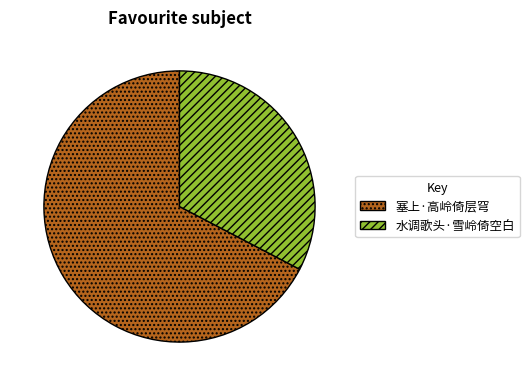

Which has a higher value, 水调歌头·雪岭倚空白 or 塞上·高岭倚层穹?

塞上·高岭倚层穹